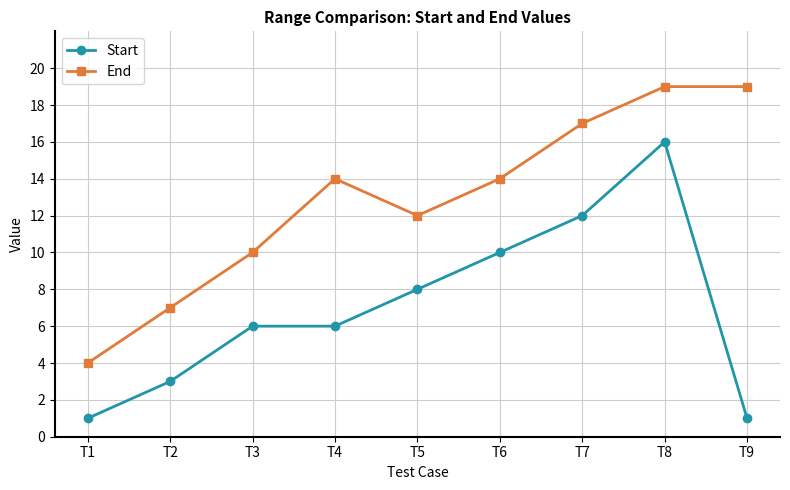

Is the value of End at T1 greater than the value of Start at T2?

Yes